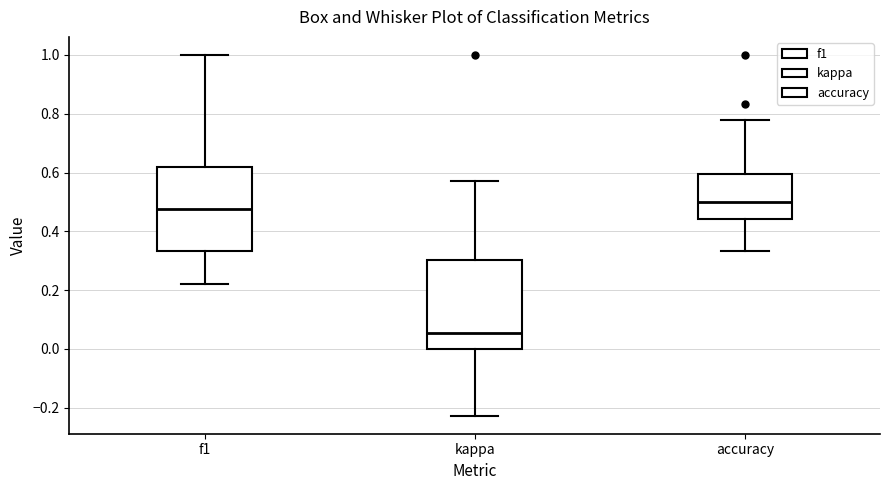

Which box's median line is the highest?

accuracy